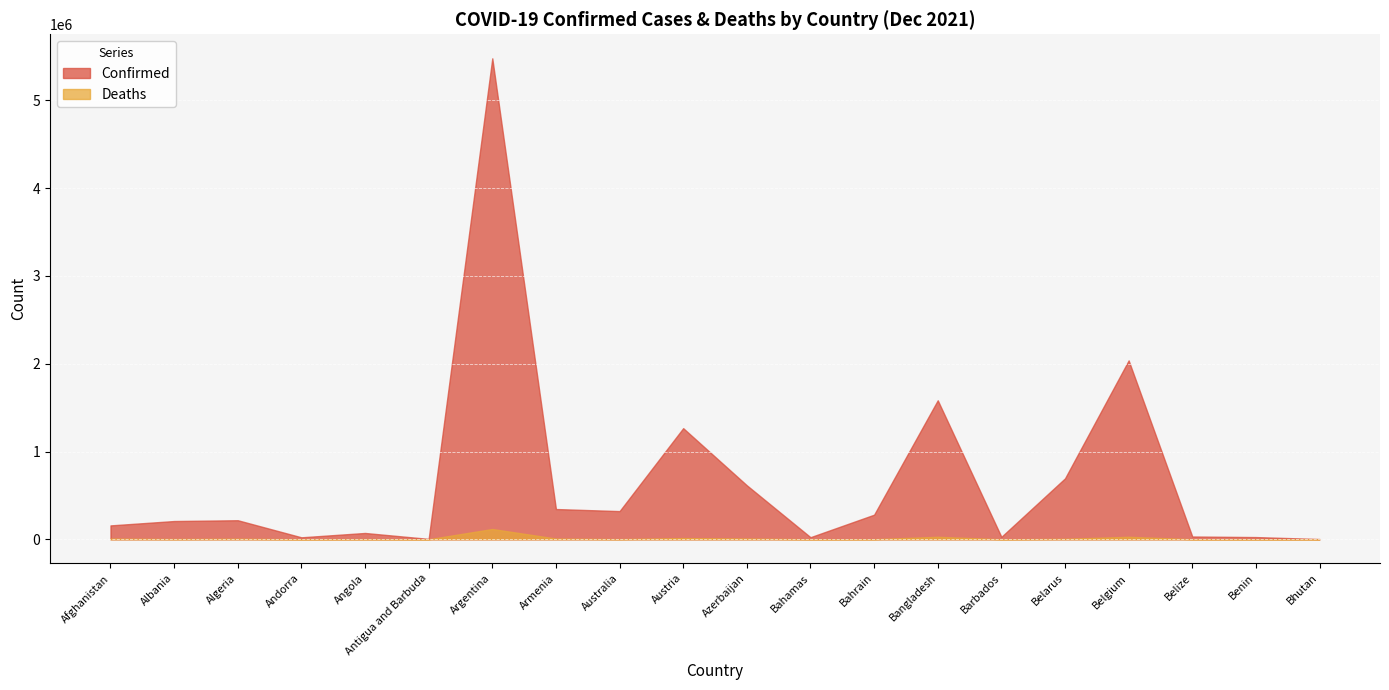

At how many categories does at least one series exceed 5244977?

1